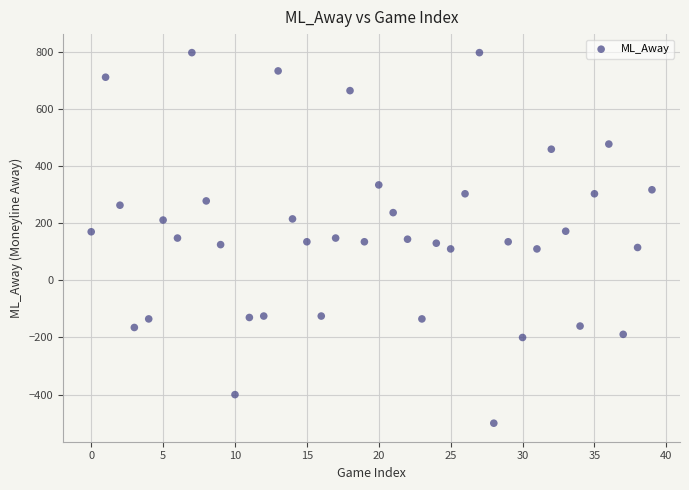

What is the range of Y values (max minus min)?

1297